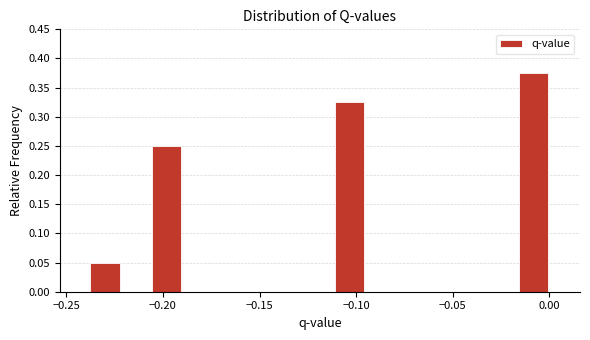

Read against the x-axis, roughly where is the centre of the tallest bar?

-0.010